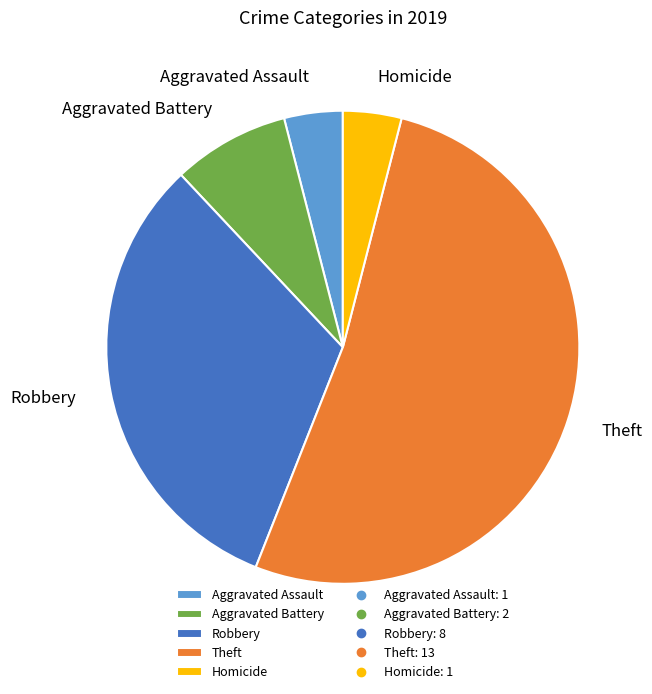

Does Homicide account for over 50% of the chart?

No